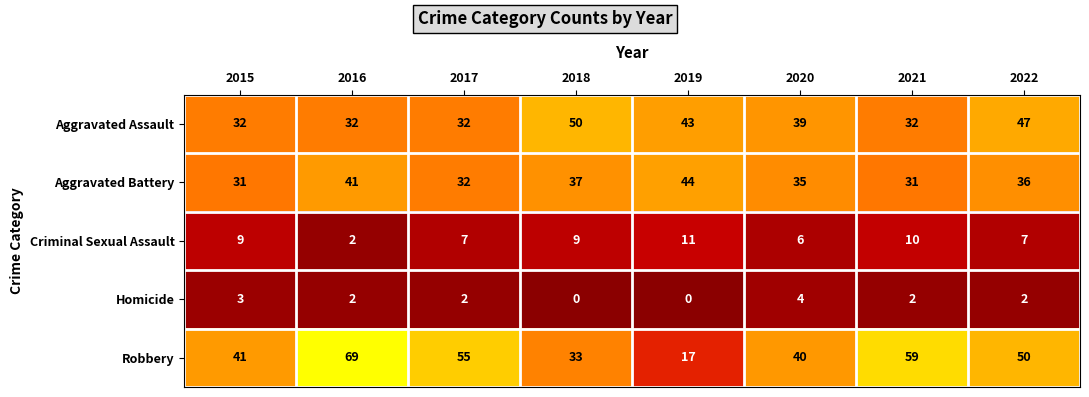

What is the maximum value shown in the chart?

69